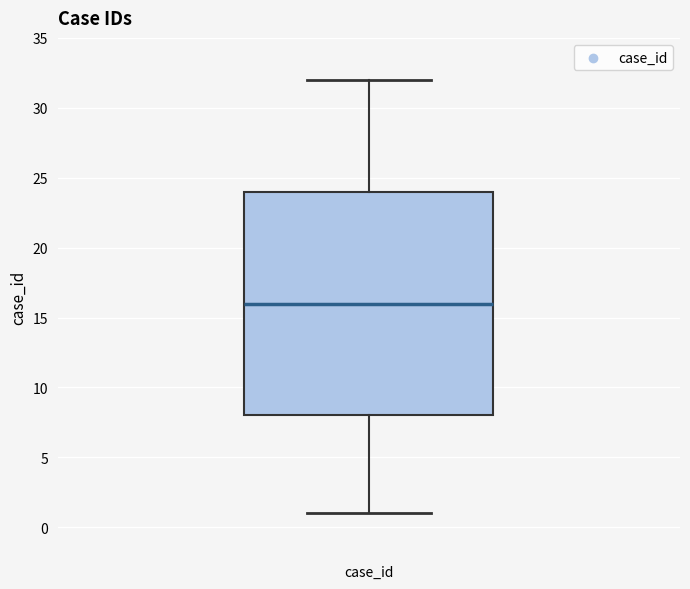

Transcribe this box plot: give where the median line is, the range the box spans, and where the two whiskers end, as read against the y-axis. The values are not printed on the chart, so give them approximately, as read against the axis.

median 16, box 8 to 24, whiskers 1 to 32